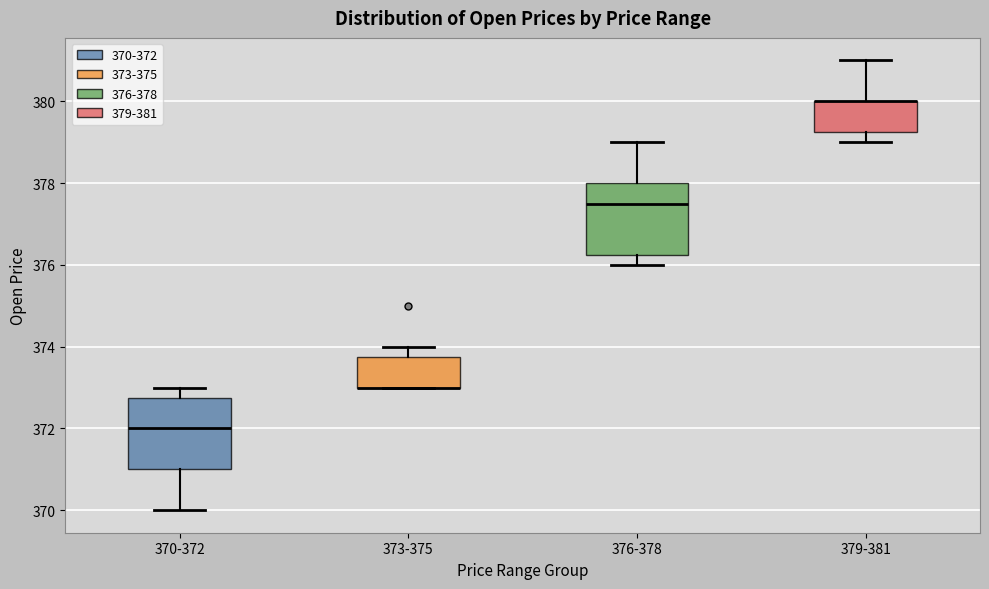

Reading left to right, read every box against the y-axis: the position of its median line, the range the box covers, and the ends of its whiskers. The values are not printed on the chart, so give them approximately, as read against the axis.

370-372: median 372.0, box 371.0 to 372.8, whiskers 370.0 to 373.0
373-375: median 373.0 (drawn on the box's lower edge), box 373.0 to 373.8, whiskers 373.0 to 374.0
376-378: median 377.6, box 376.2 to 378.0, whiskers 376.0 to 379.0
379-381: median 380.0 (drawn on the box's upper edge), box 379.2 to 380.0, whiskers 379.0 to 381.0